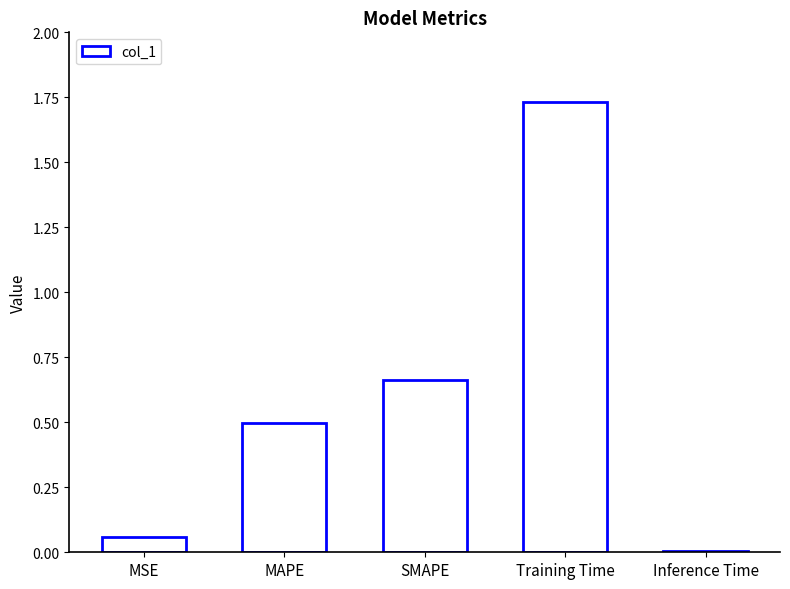

What is the sum of all values?

3.0